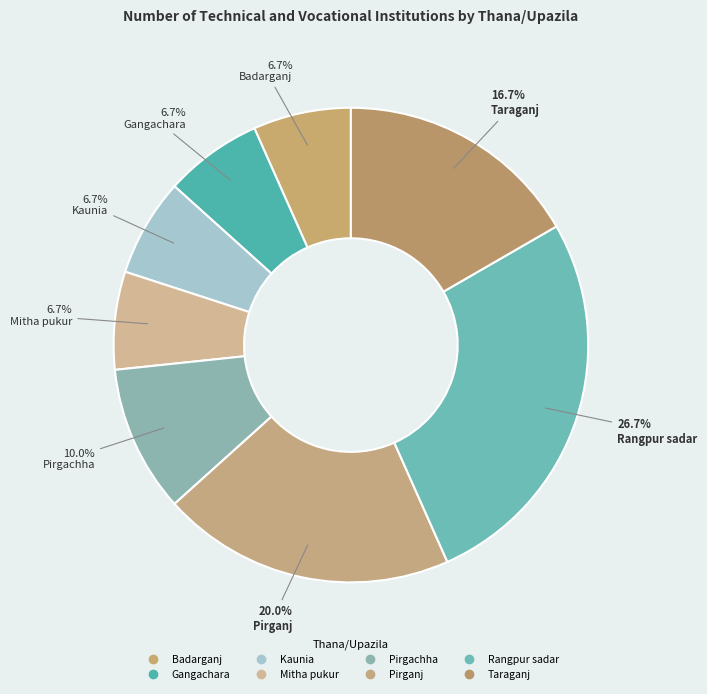

How many slices are in this pie chart?

8